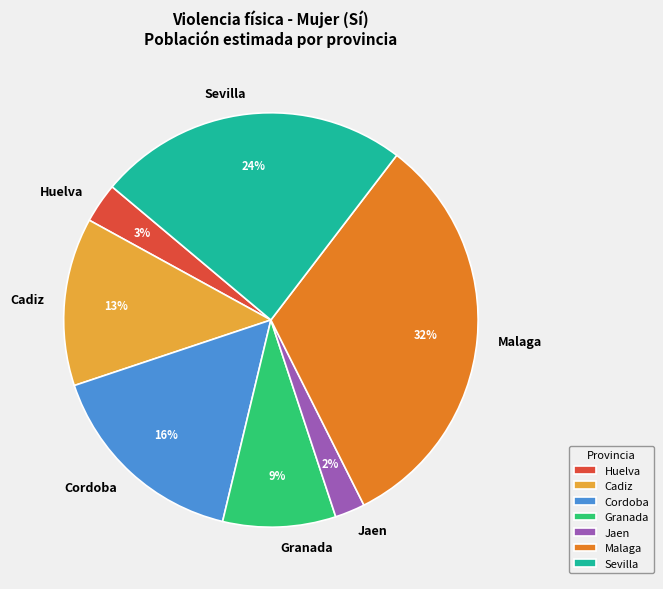

What percentage is the Sevilla slice, to the nearest percent?

24%